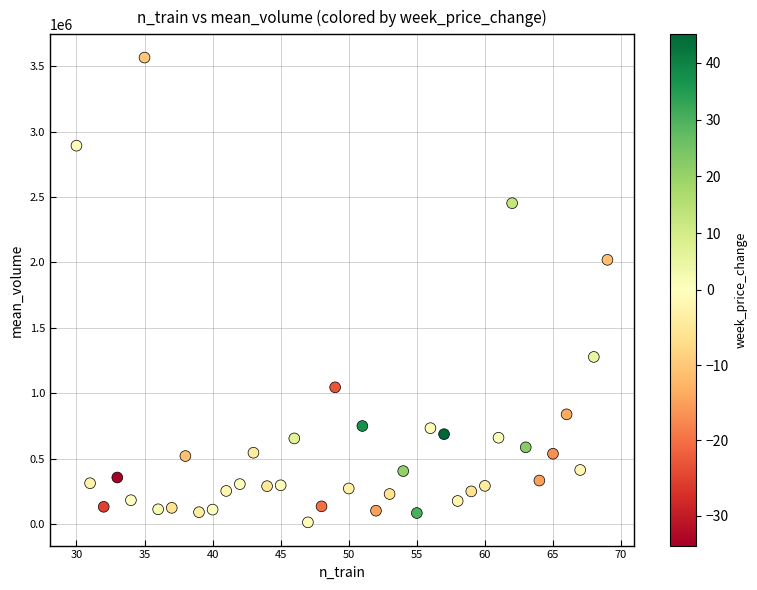

What Y value in the scatter plot is closest to 1789419?

2019702